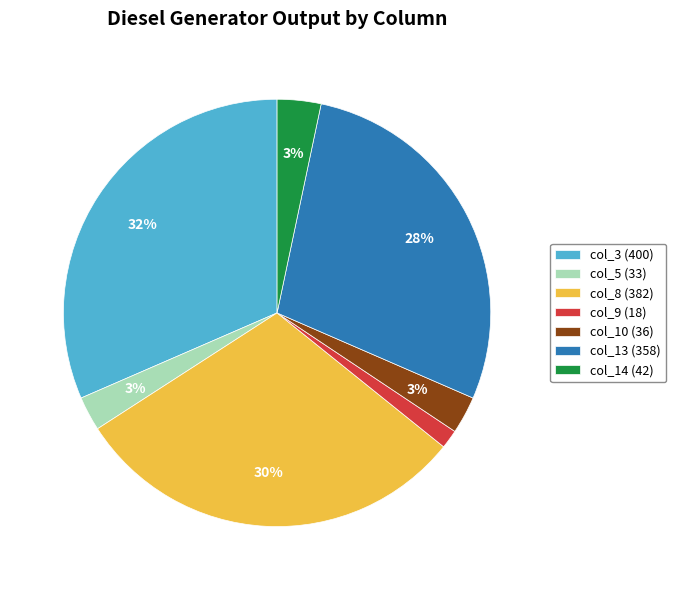

Count the number of slices in the pie.

7